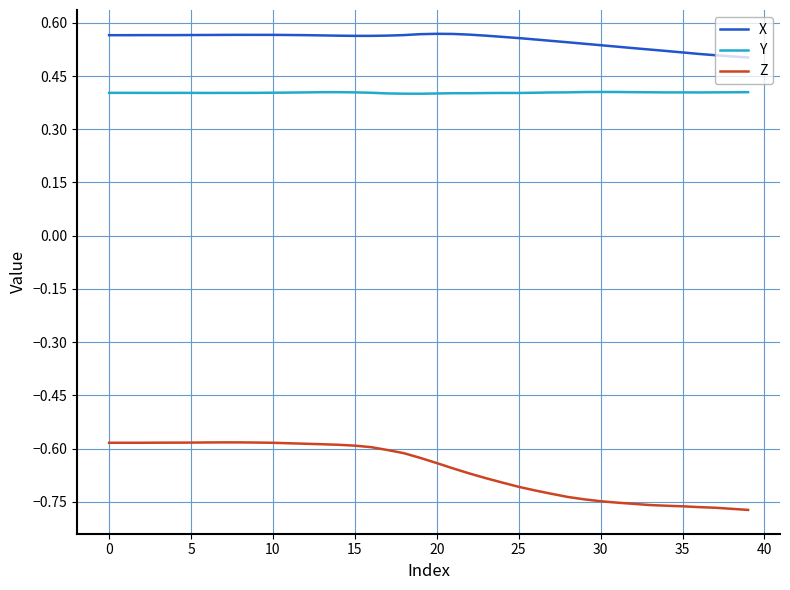

True or false: X and Y cross at least once.

False